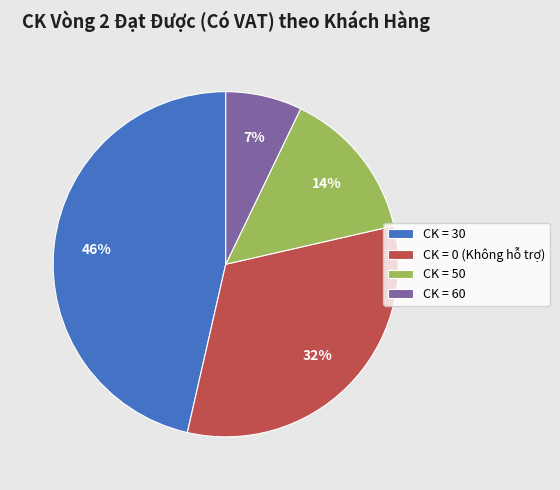

What is the ratio of the value at CK = 50 to the value at CK = 0 (Không hỗ trợ)?

0.4